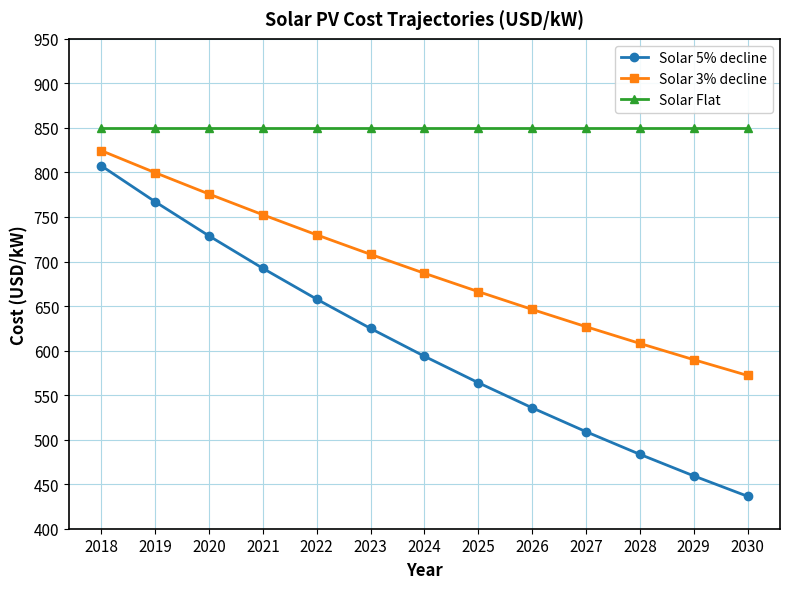

Rank the series by their maximum value, from highest to lowest.

Solar Flat, Solar 3% decline, Solar 5% decline